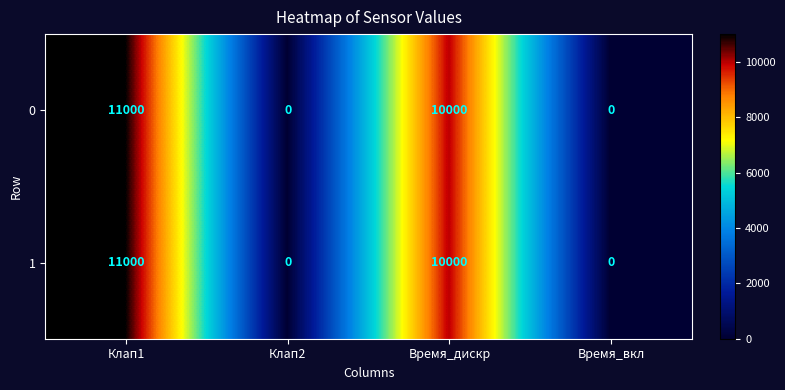

Reading right to left, what are all the values shown in this chart?

0: Время_вкл=0	Время_дискр=10000	Клап2=0	Клап1=11000
1: Время_вкл=0	Время_дискр=10000	Клап2=0	Клап1=11000